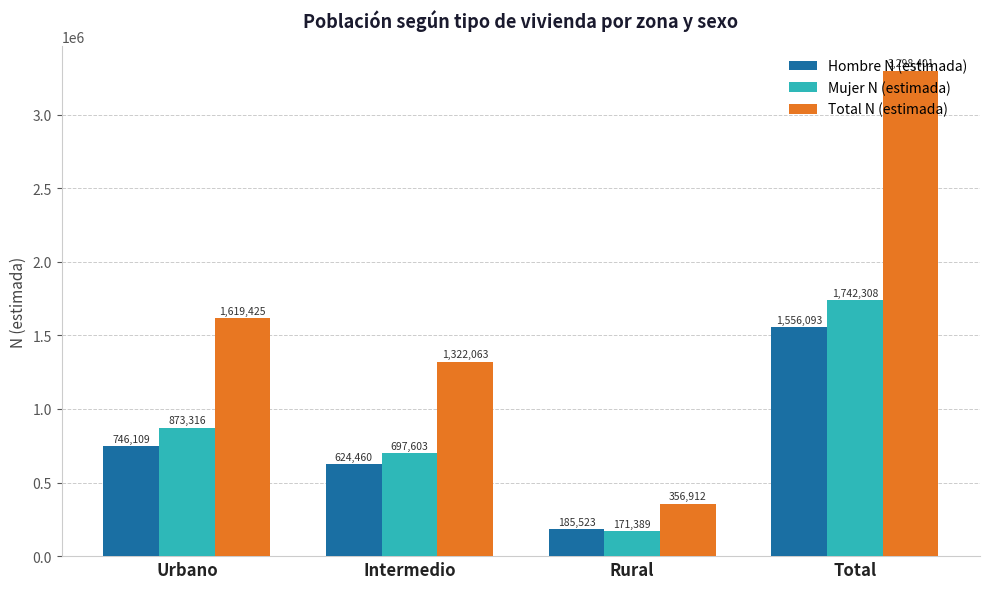

At Intermedio, list the series in order from largest to smallest.

Total N (estimada), Mujer N (estimada), Hombre N (estimada)